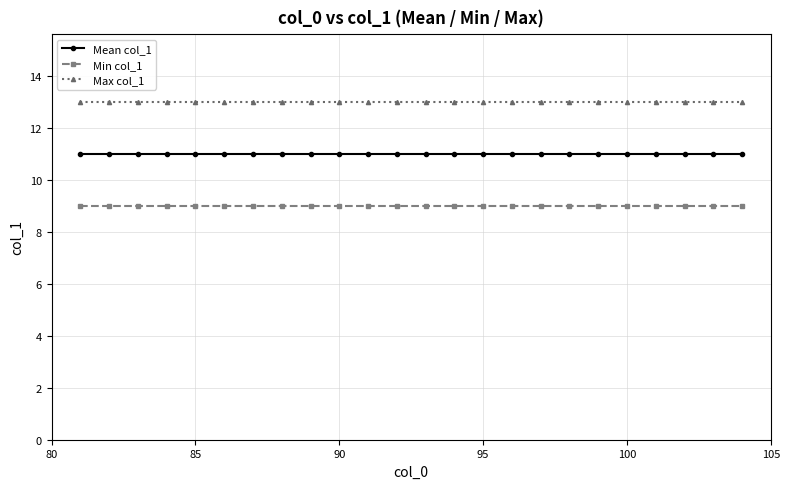

Which series has the largest total across all categories?

Max col_1